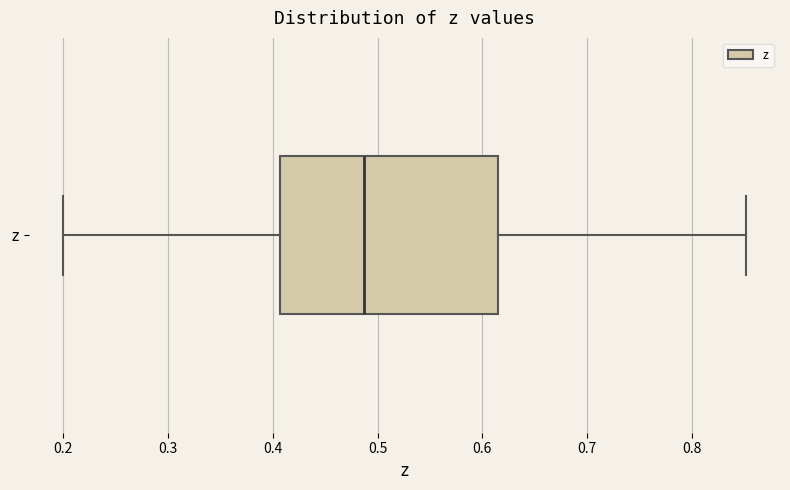

Read this box plot against the x-axis: the position of the median line, the range covered by the box, and the ends of both whiskers. The values are not printed on the chart, so give them approximately, as read against the axis.

median 0.49, box 0.41 to 0.62, whiskers 0.20 to 0.85